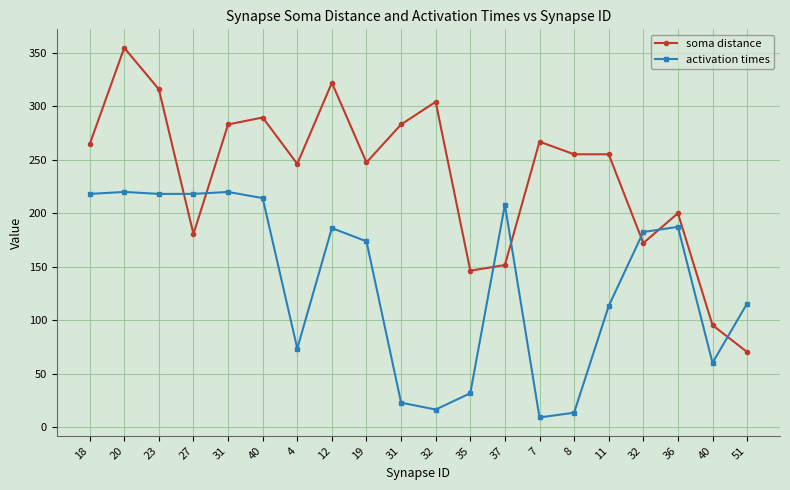

What is the average value of the activation times series?

135.2